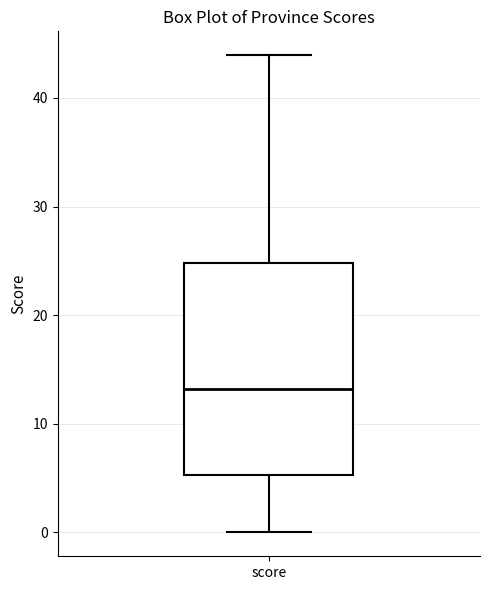

Read this box plot against the y-axis: the position of the median line, the range covered by the box, and the ends of both whiskers. The values are not printed on the chart, so give them approximately, as read against the axis.

median 13, box 5 to 25, whiskers 0 to 44